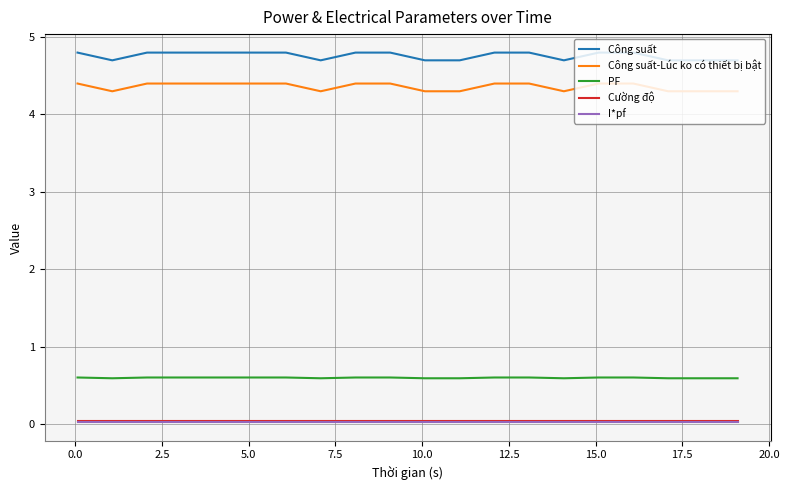

Which series has the largest total across all categories?

Công suất